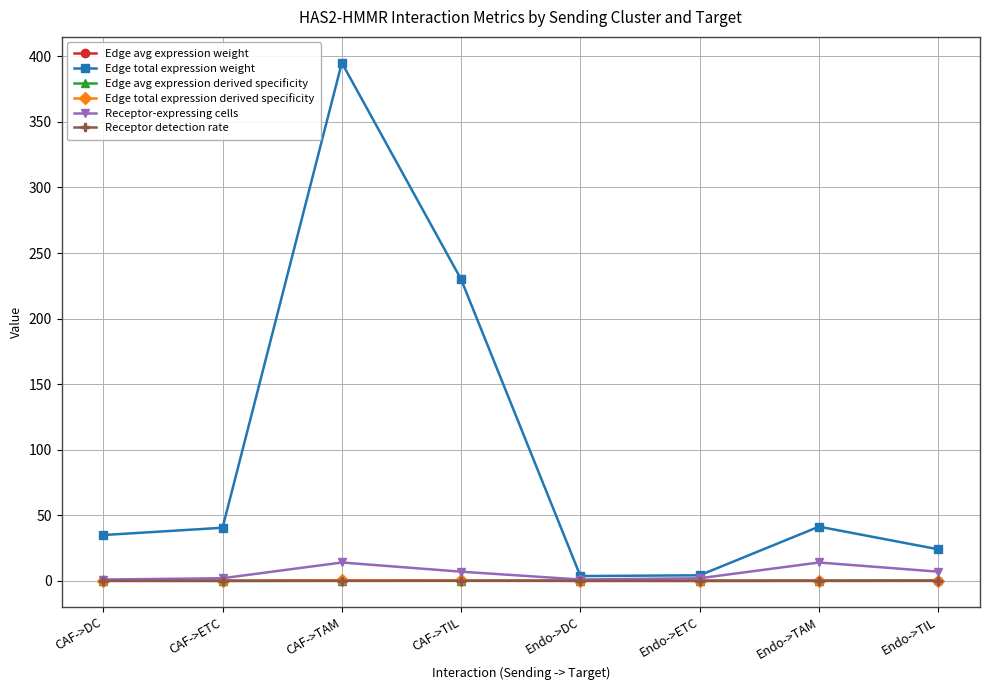

True or false: Edge total expression weight has more than 2 points higher than both neighbors.

False